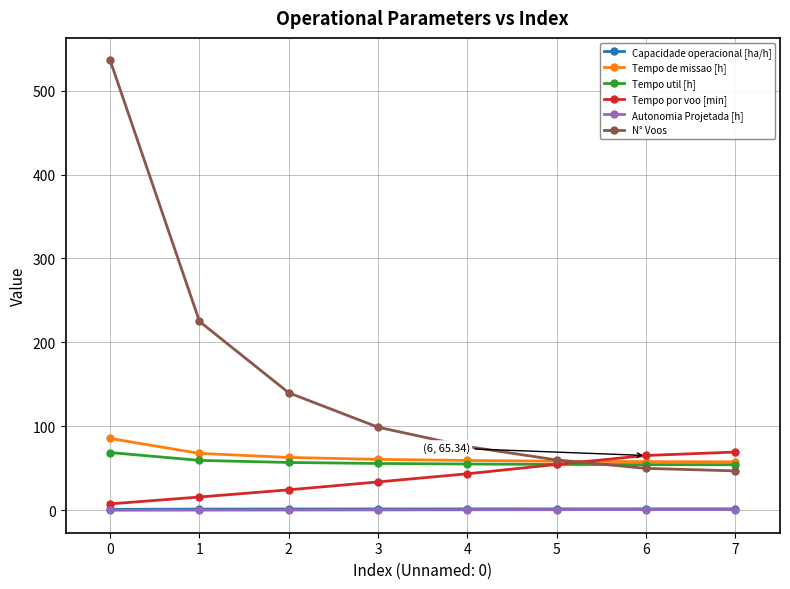

Which series has the largest total across all categories?

N° Voos